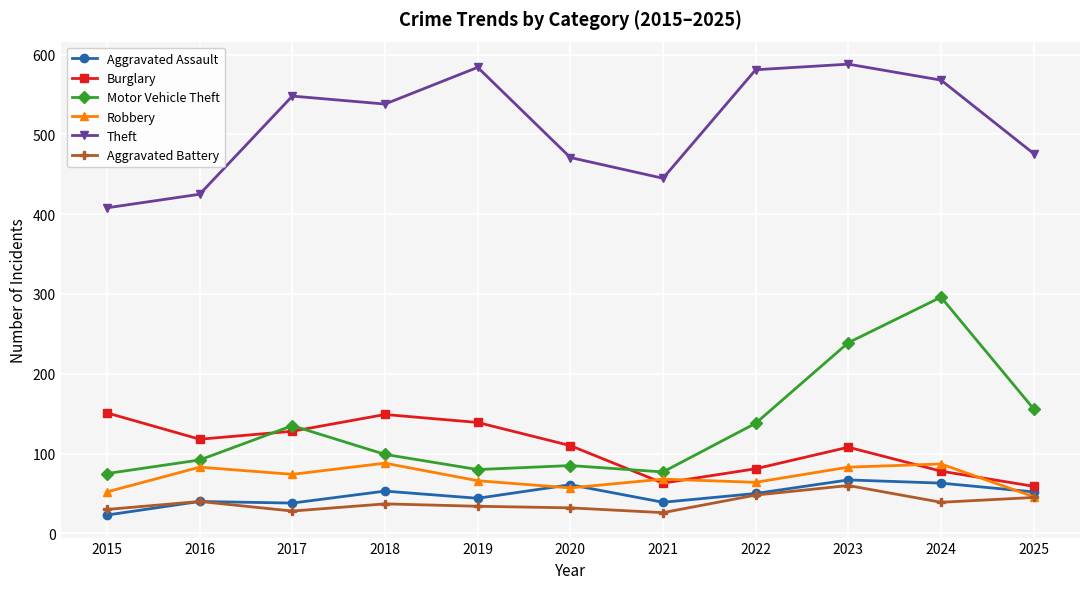

What is the value of the Aggravated Assault point at the 4th from the left?

53